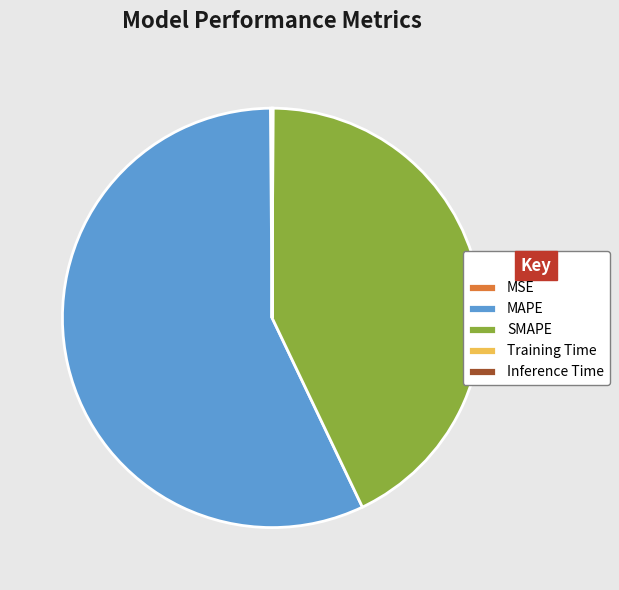

Is it true that MAPE is 57% of the pie?

True